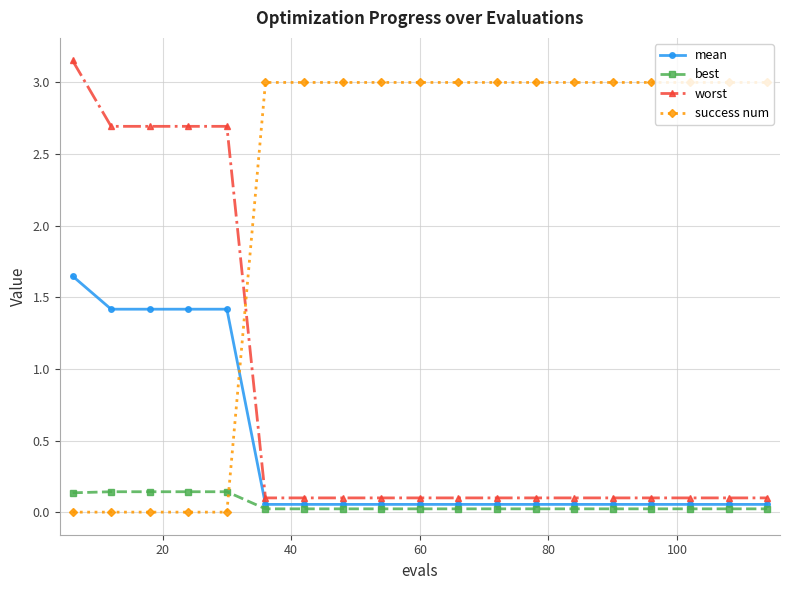

Which series has the largest total across all categories?

success num